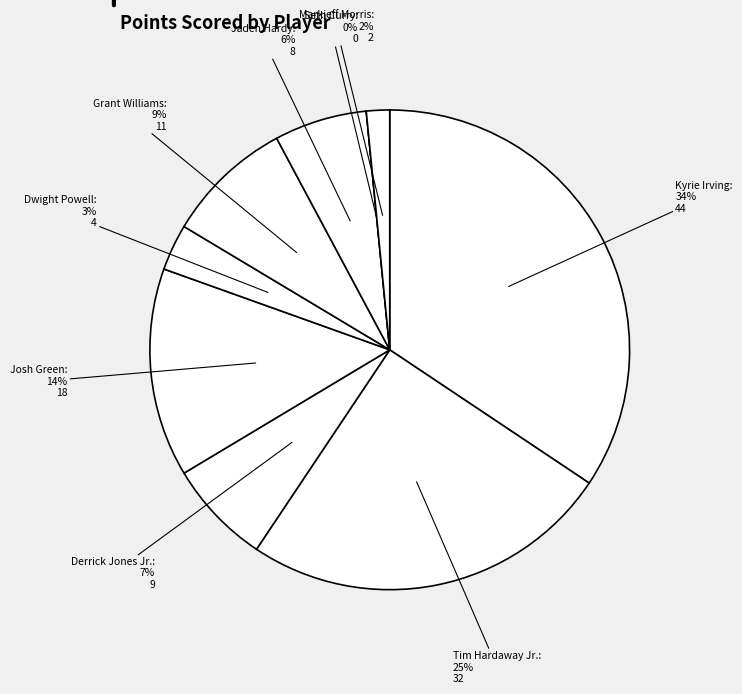

What is the largest slice in the pie chart?

Kyrie Irving